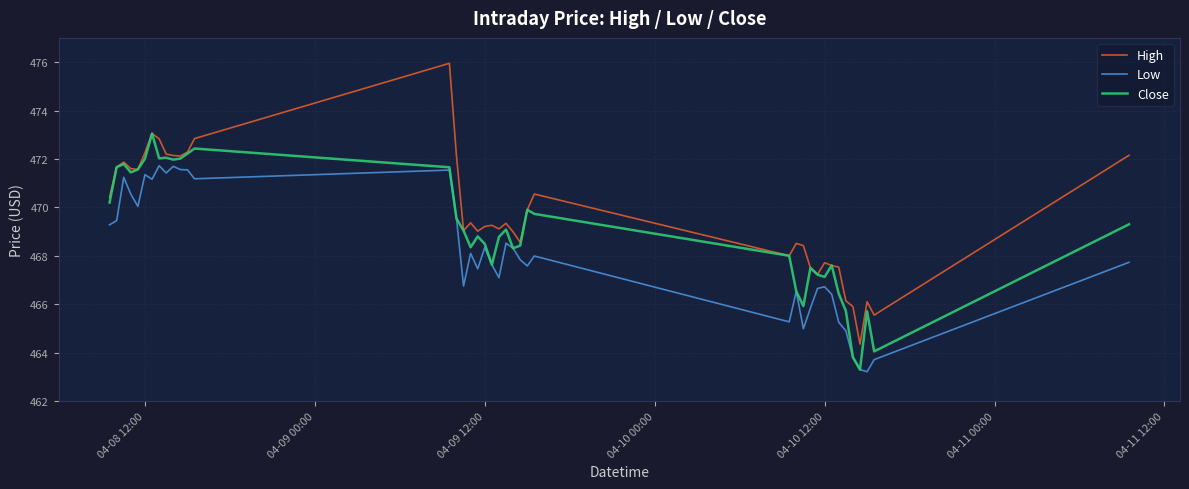

True or false: Low and High cross at least once.

False